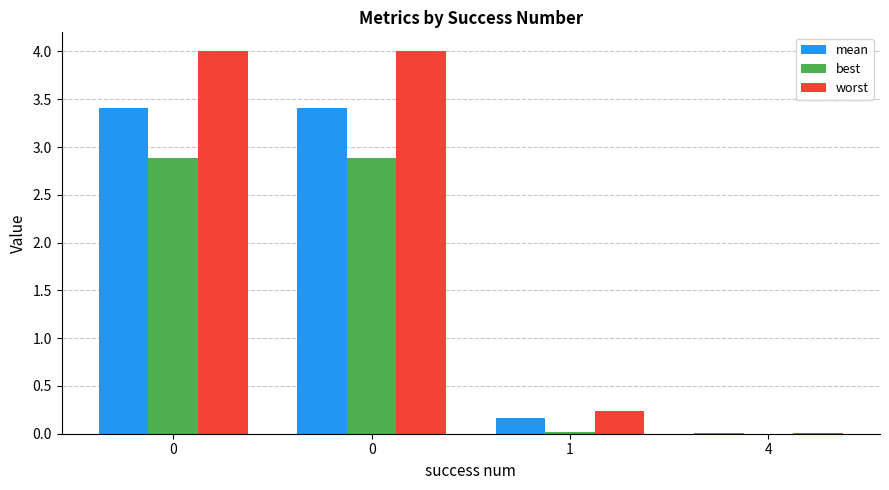

Count the number of categories in the chart.

4